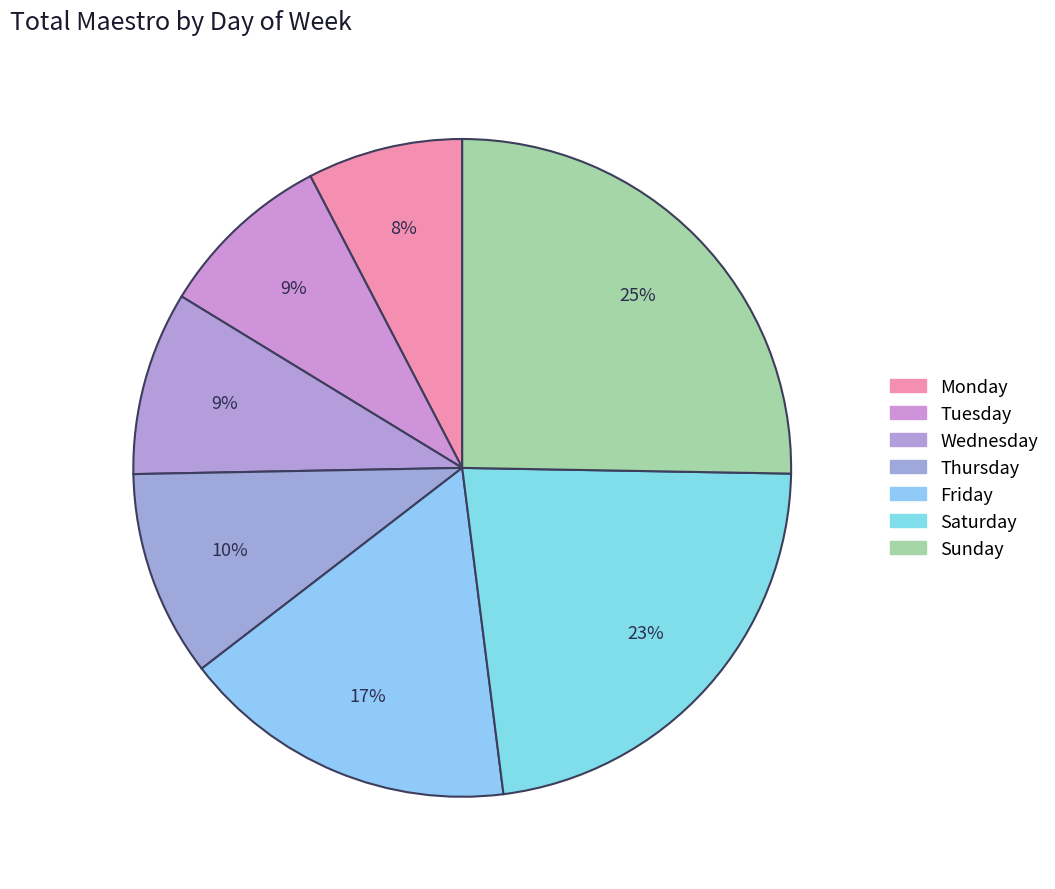

How many segments does this pie chart have?

7